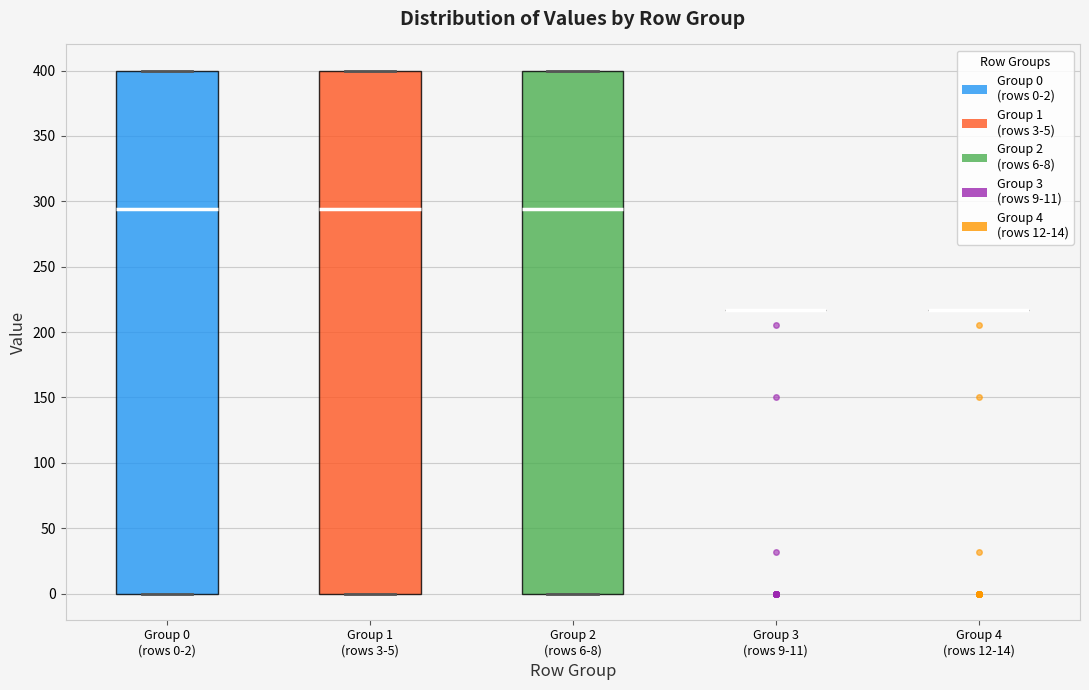

Reading left to right, transcribe this box plot: for each box, give where its median line is, the range the box spans, and where its two whiskers end, as read against the y-axis. The values are not printed on the chart, so give them approximately, as read against the axis.

Group 0 (rows 0-2): median 295, box 0 to 400, whiskers 0 to 400
Group 1 (rows 3-5): median 295, box 0 to 400, whiskers 0 to 400
Group 2 (rows 6-8): median 295, box 0 to 400, whiskers 0 to 400
Group 3 (rows 9-11): box collapsed to a line at 215, whiskers 215 to 215
Group 4 (rows 12-14): box collapsed to a line at 215, whiskers 215 to 215